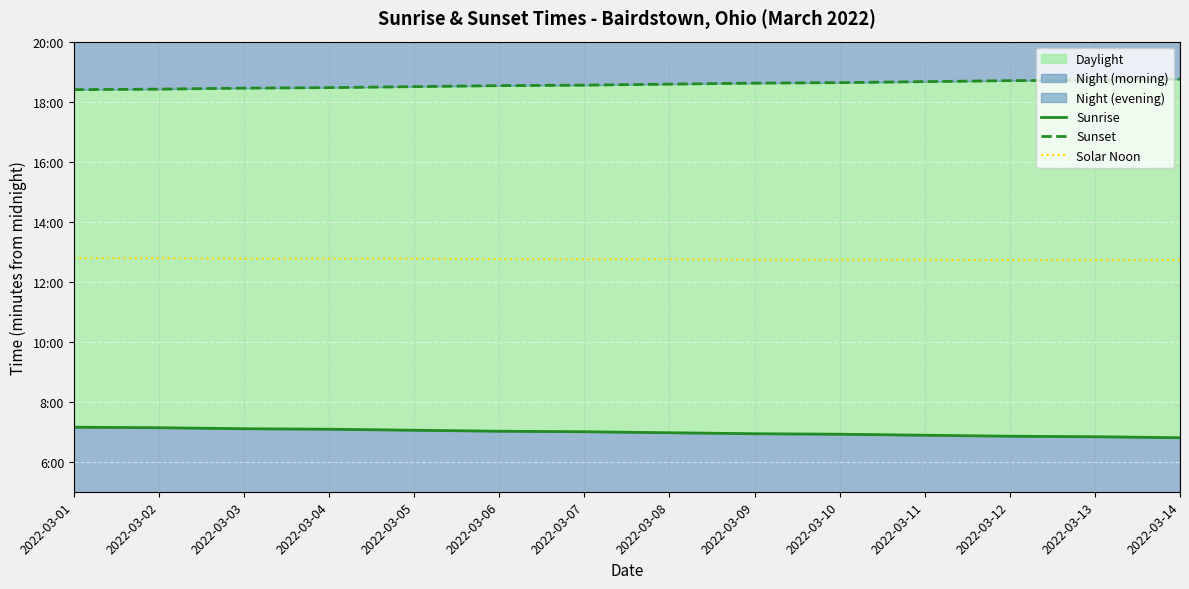

True or false: Sunrise and Sunset intersect in this chart.

False